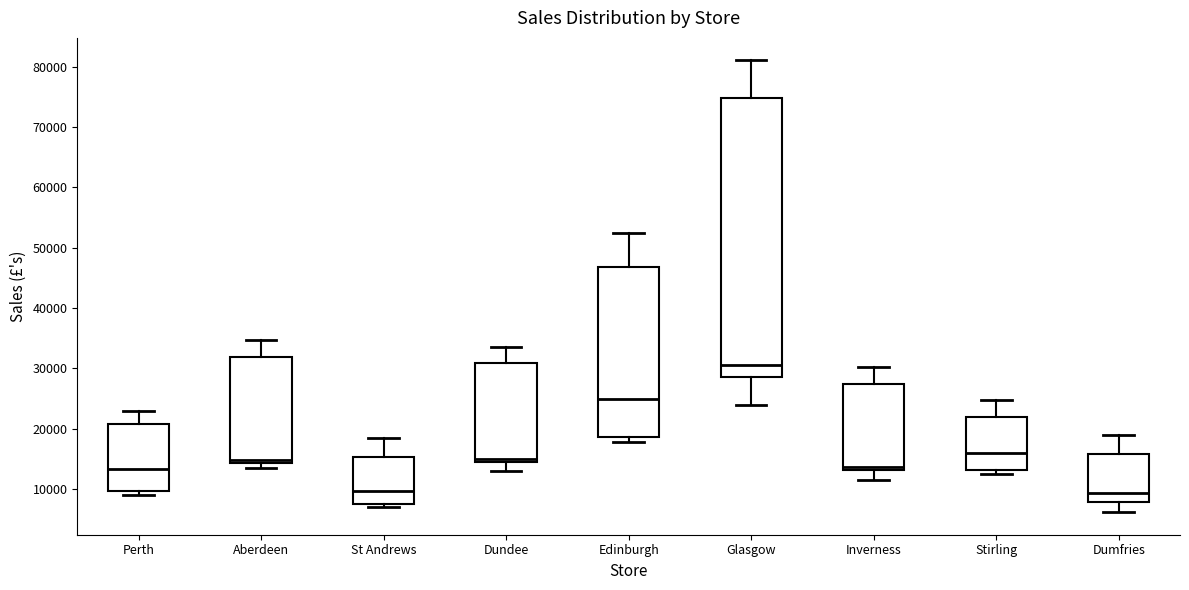

Where is the upper edge of the box for Edinburgh on the y-axis? The values are not printed on the chart, so give them approximately, as read against the axis.

47000